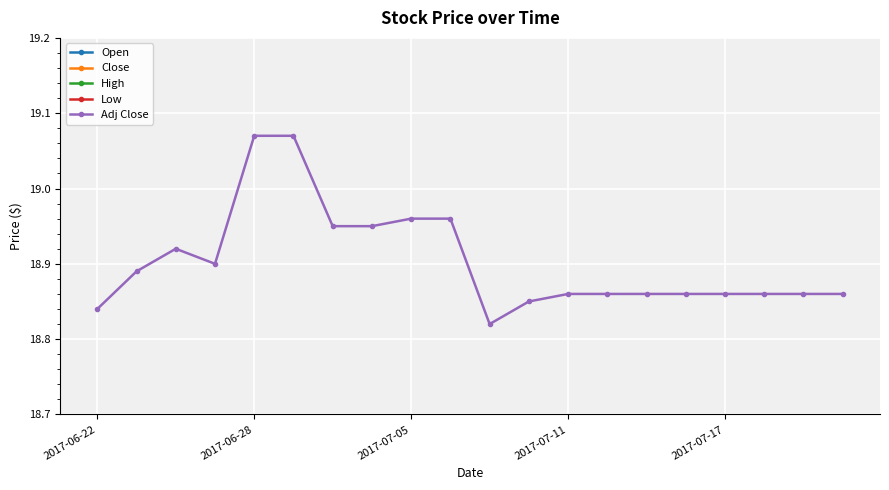

How many lines are shown in the chart?

5